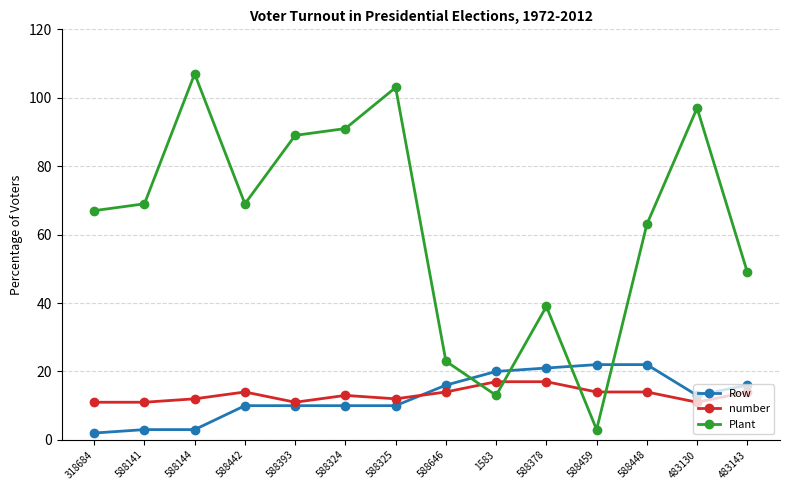

Reading right to left, what are all the values shown in this chart?

Row: 483143=16	483130=13	588448=22	588459=22	588378=21	1583=20	588646=16	588325=10	588324=10	588393=10	588442=10	588144=3	588141=3	318684=2
number: 483143=14	483130=11	588448=14	588459=14	588378=17	1583=17	588646=14	588325=12	588324=13	588393=11	588442=14	588144=12	588141=11	318684=11
Plant: 483143=49	483130=97	588448=63	588459=3	588378=39	1583=13	588646=23	588325=103	588324=91	588393=89	588442=69	588144=107	588141=69	318684=67